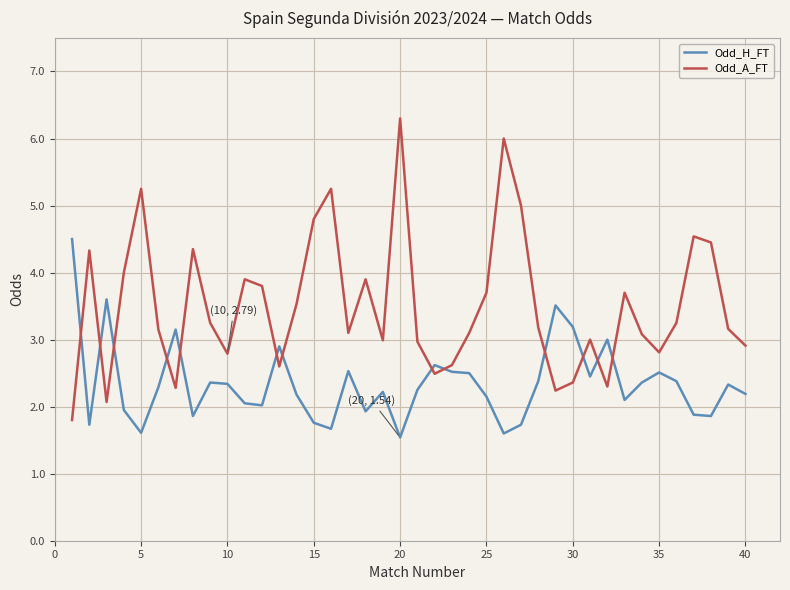

Which series has the largest total across all categories?

Odd_A_FT